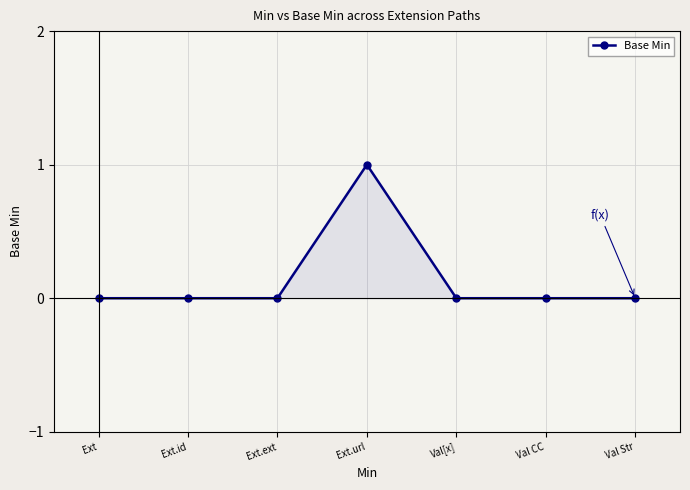

Does the chart have visible grid lines?

Yes